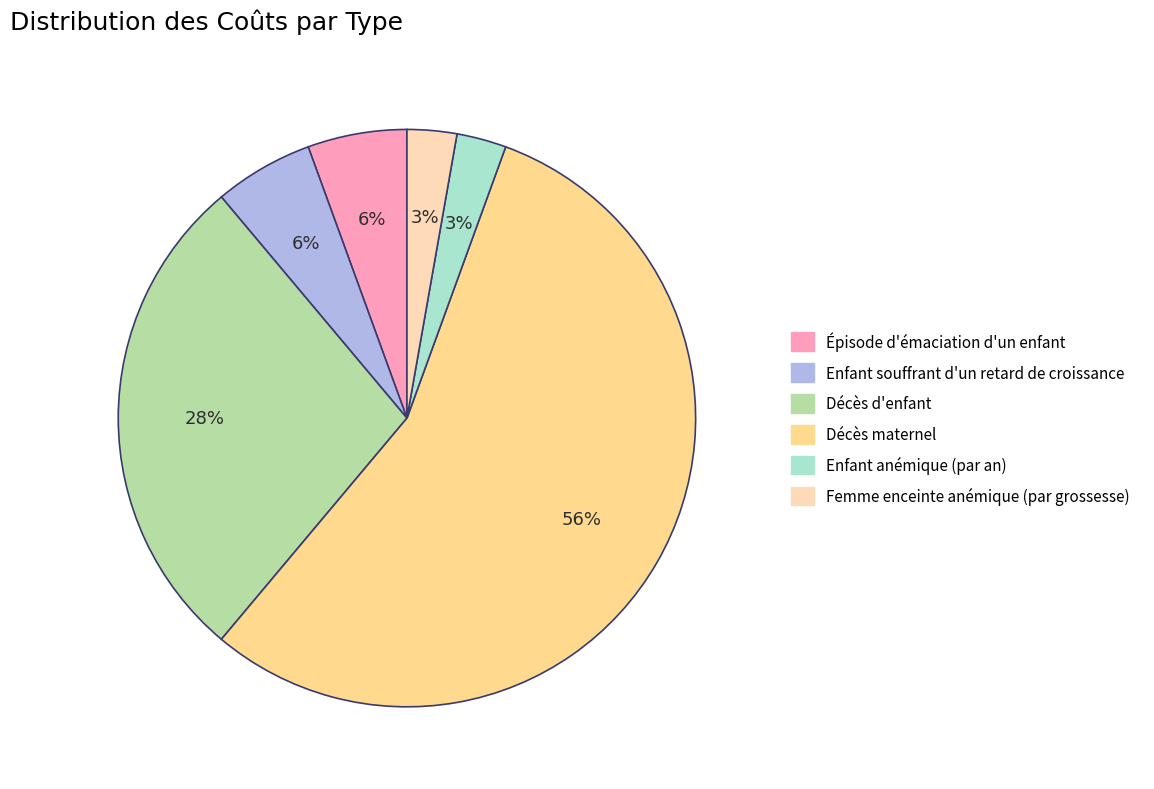

To the nearest percent, what portion does Femme enceinte anémique (par grossesse) represent?

3%